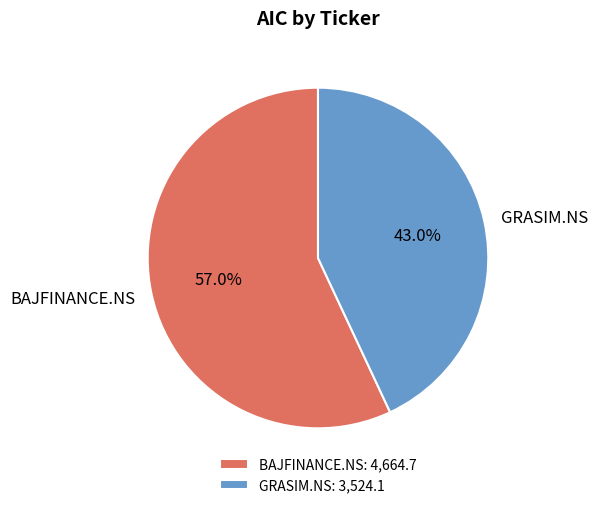

To the nearest percent, what portion does BAJFINANCE.NS represent?

57%